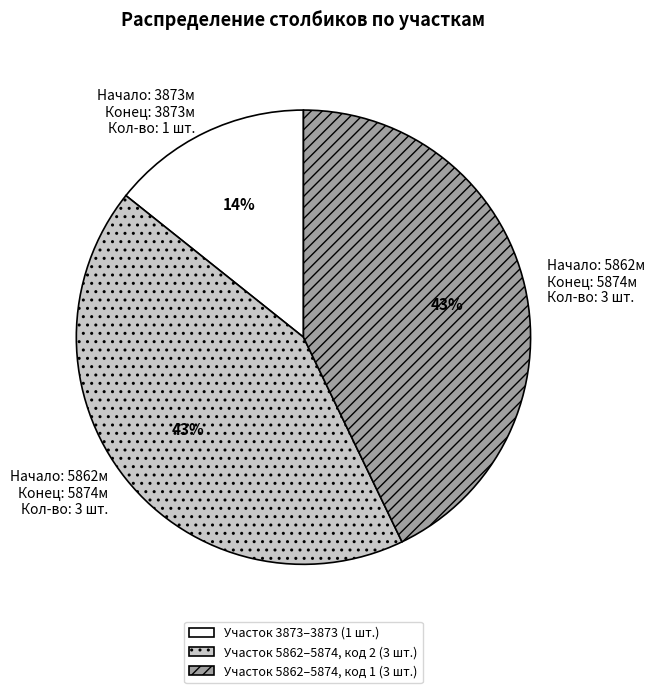

To the nearest percent, what is the average slice percentage?

33%